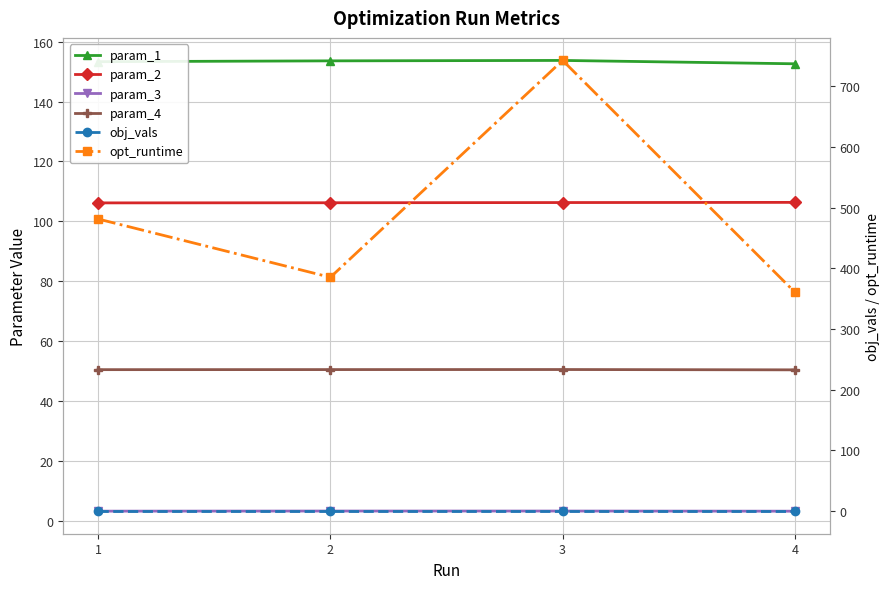

Is the value of param_4 at 2 greater than the value of opt_runtime at 4?

No